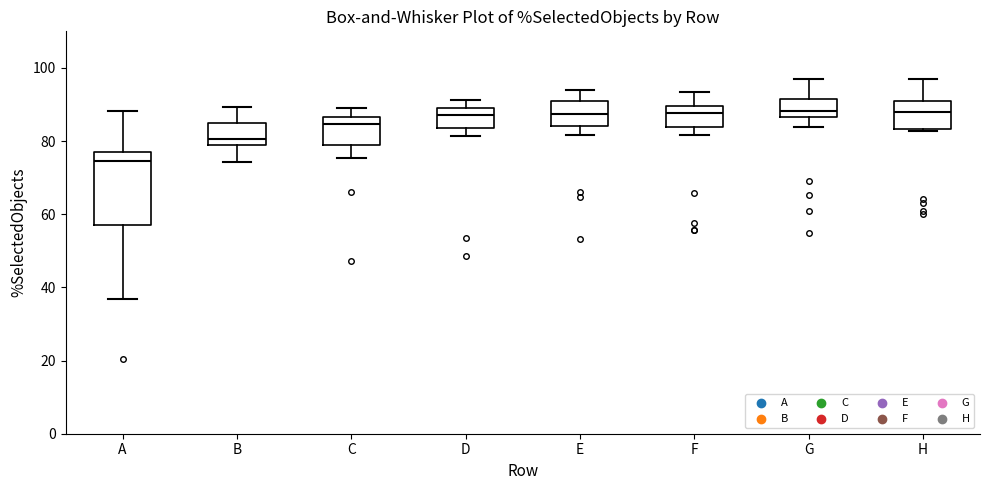

Which box has the lowest median line?

A